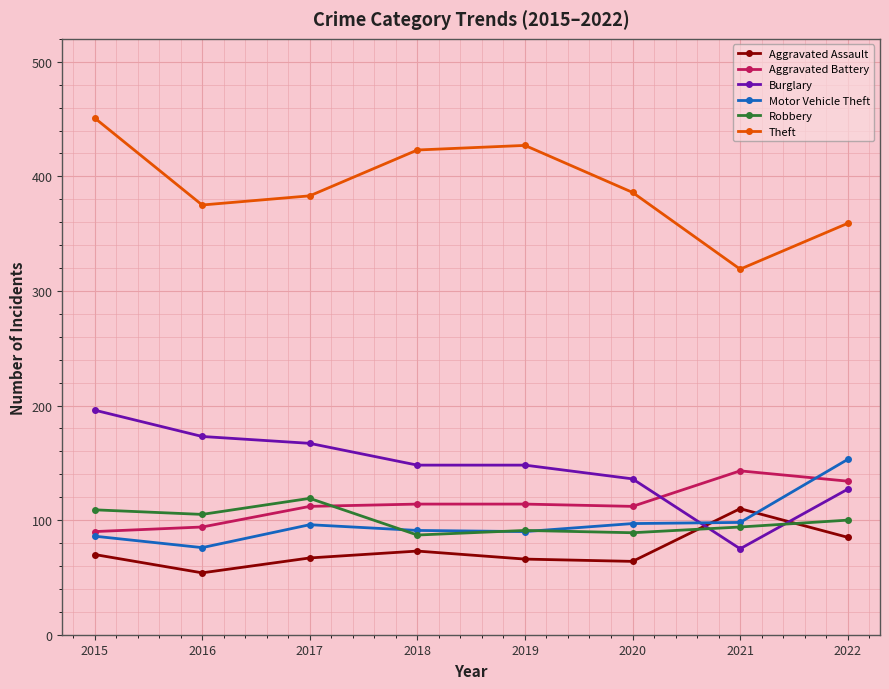

Which series changed the most between 2016 and 2020?

Burglary